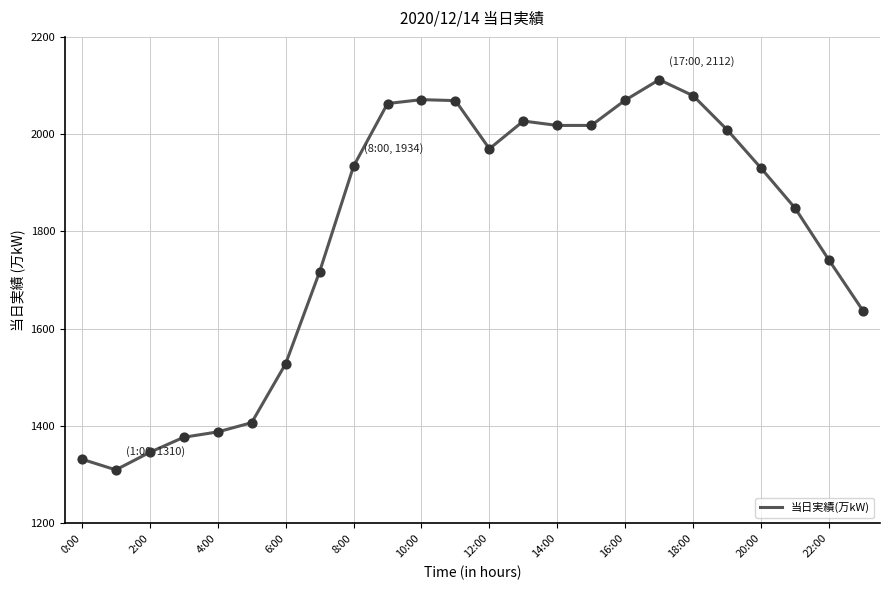

What is the greatest value displayed?

2112